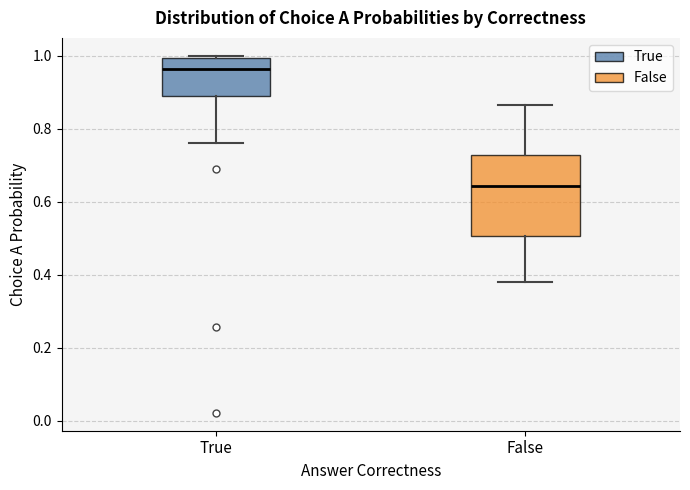

Which box has the highest median line?

True